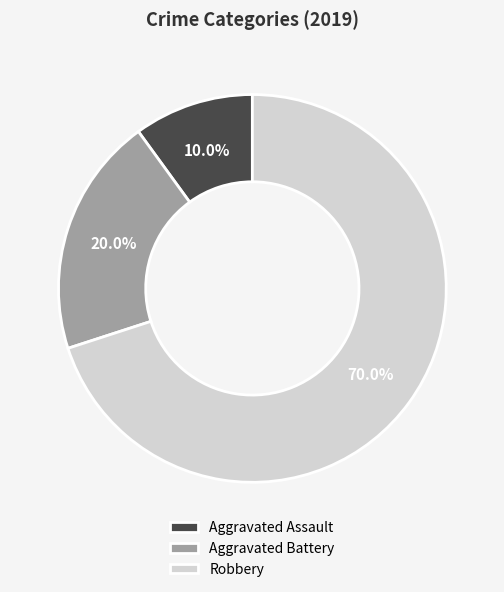

Does Aggravated Assault represent more than half of the total?

No